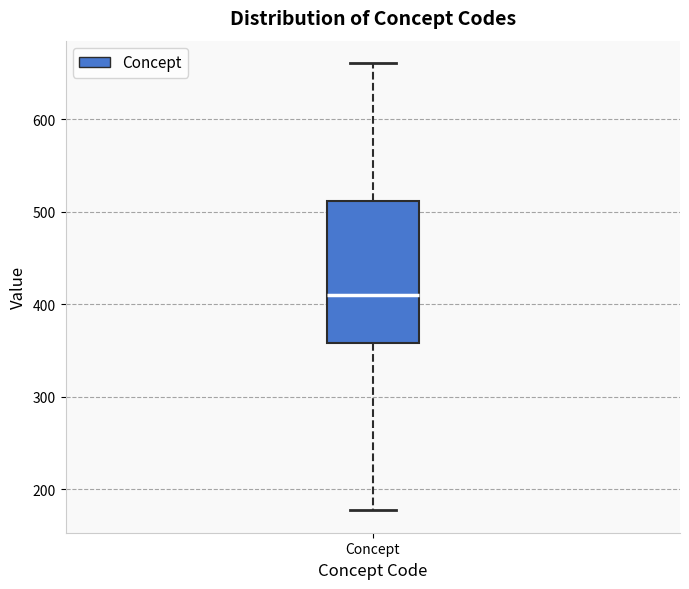

Read this box plot against the y-axis: the position of the median line, the range covered by the box, and the ends of both whiskers. The values are not printed on the chart, so give them approximately, as read against the axis.

median 410, box 360 to 510, whiskers 180 to 660